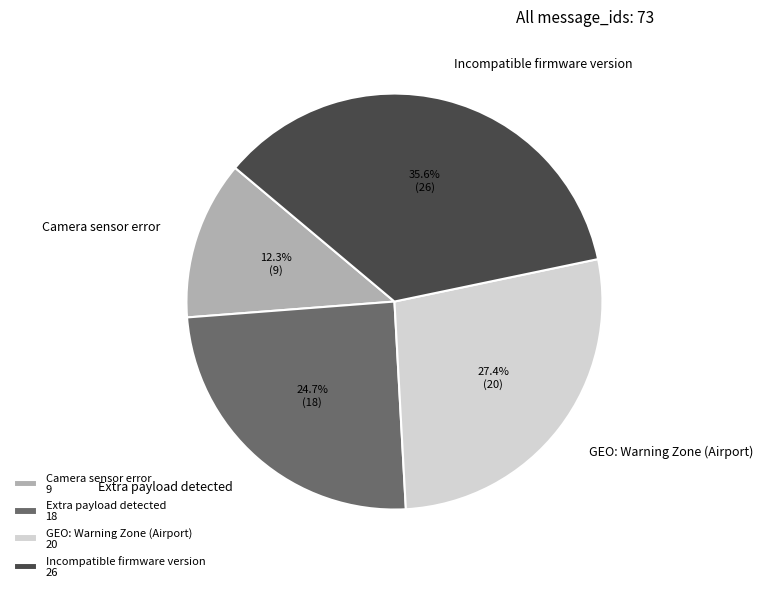

To the nearest percent, what is the average slice percentage?

25%